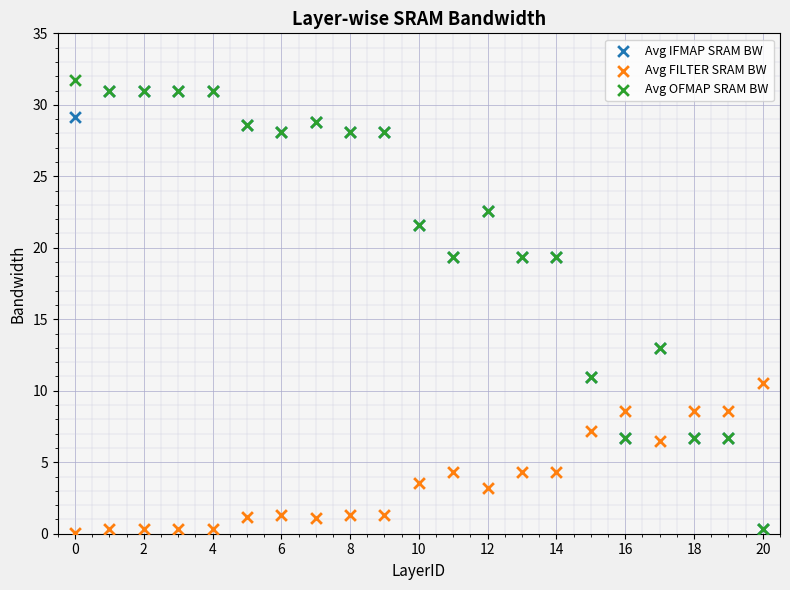

Which series has the largest Y range (max minus min)?

Avg OFMAP SRAM BW